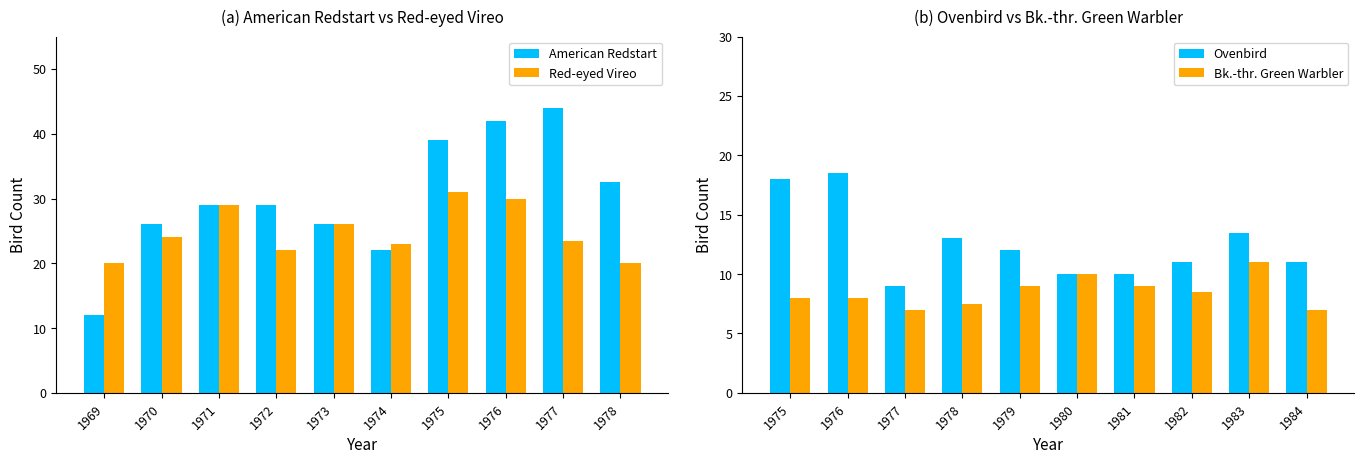

Reading left to right, what are all the values shown in this chart?

American Redstart: 1969=12.0	1970=26.0	1971=29.0	1972=29.0	1973=26.0	1974=22.0	1975=39.0	1976=42.0	1977=44.0	1978=32.5
Red-eyed Vireo: 1969=20.0	1970=24.0	1971=29.0	1972=22.0	1973=26.0	1974=23.0	1975=31.0	1976=30.0	1977=23.5	1978=20.0
Ovenbird: 1975=18.0	1976=18.5	1977=9.0	1978=13.0	1979=12.0	1980=10.0	1981=10.0	1982=11.0	1983=13.5	1984=11.0
Bk.-thr. Green Warbler: 1975=8.0	1976=8.0	1977=7.0	1978=7.5	1979=9.0	1980=10.0	1981=9.0	1982=8.5	1983=11.0	1984=7.0